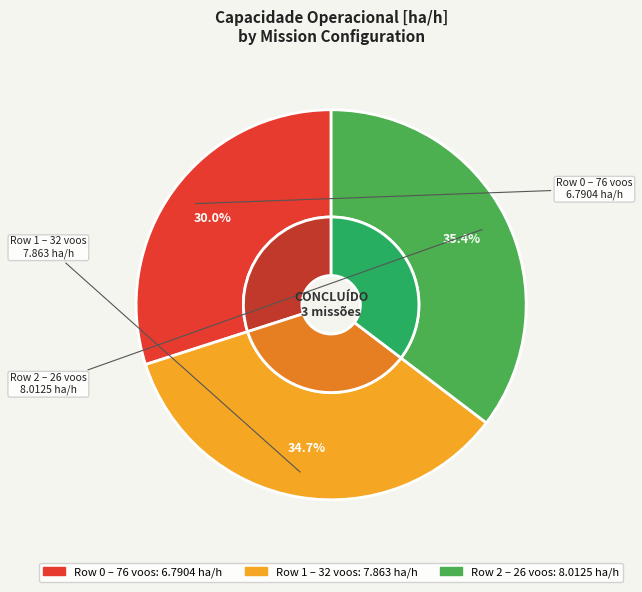

Is there a majority slice in this chart?

No